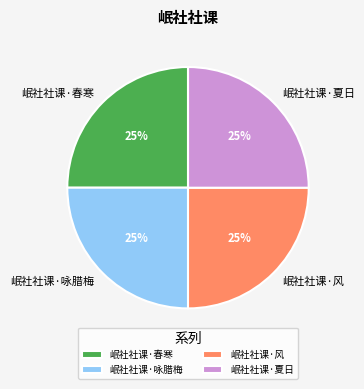

Does any single category account for the majority?

No